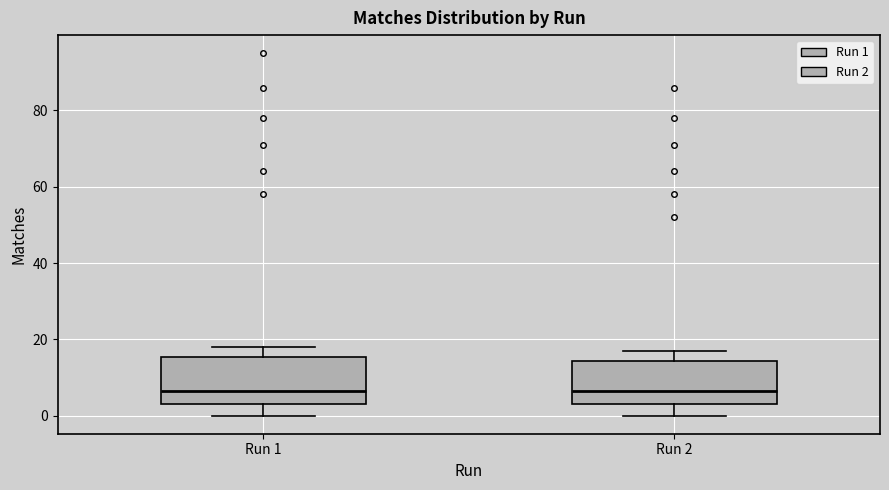

Where does the median line of the box for Run 1 sit on the y-axis? The values are not printed on the chart, so give them approximately, as read against the axis.

6